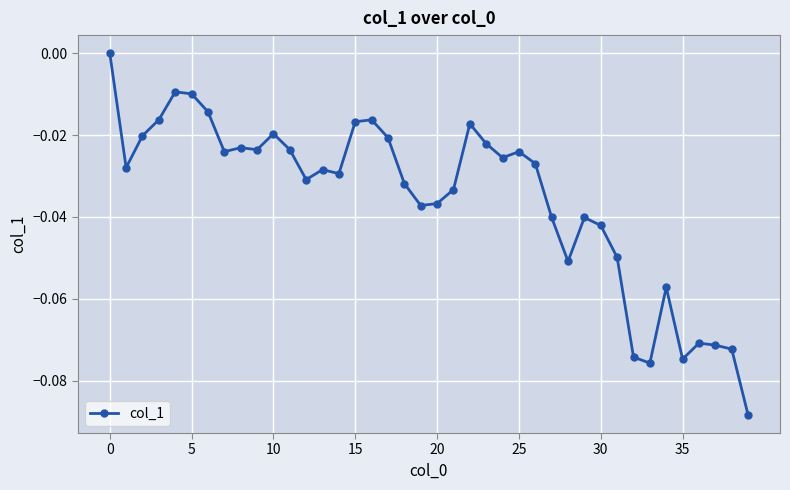

What is the sum of all values?

-1.4